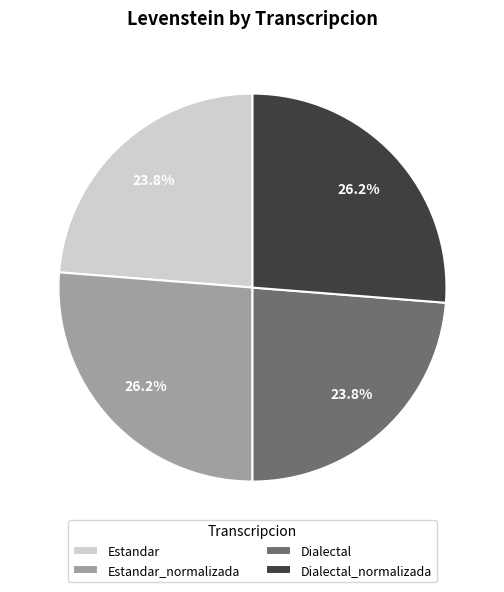

To the nearest percent, what portion does Estandar_normalizada represent?

26%